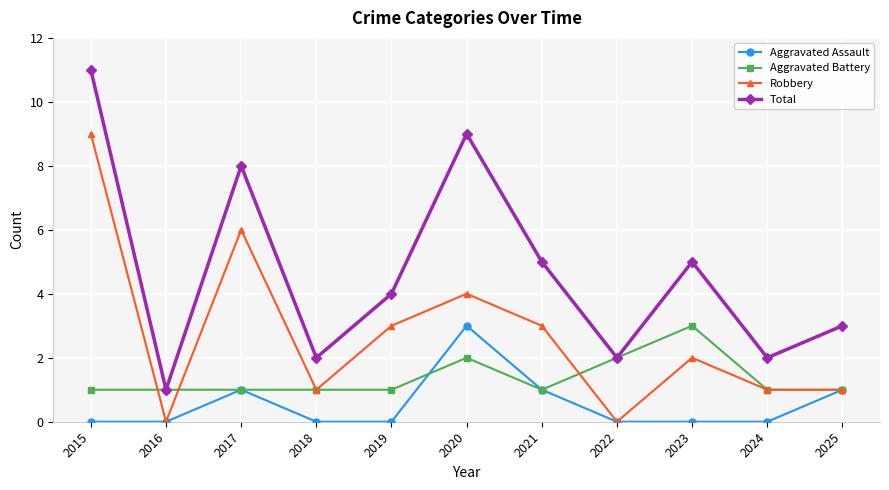

At how many categories does at least one series exceed 7?

3